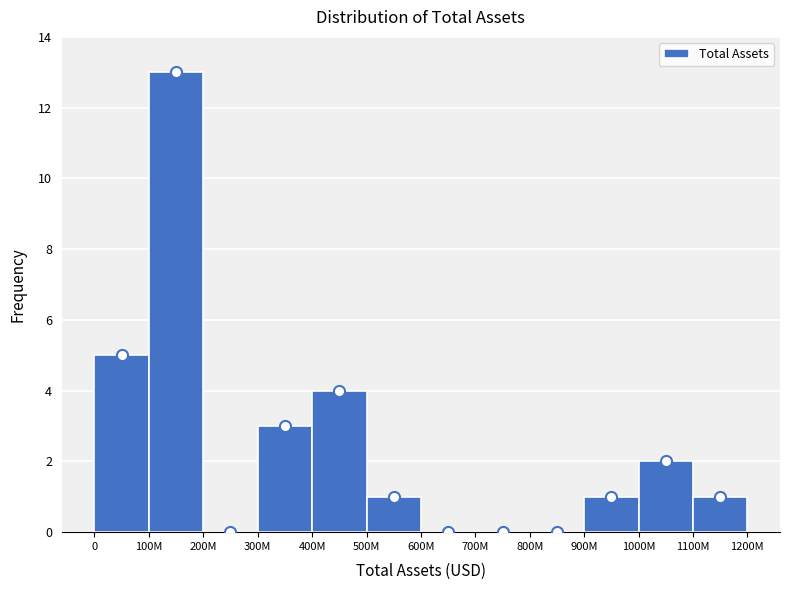

Reading left to right, list all the values displayed in this chart.

0=5	100M=13	200M=0	300M=3	400M=4	500M=1	600M=0	700M=0	800M=0	900M=1	1000M=2	1100M=1